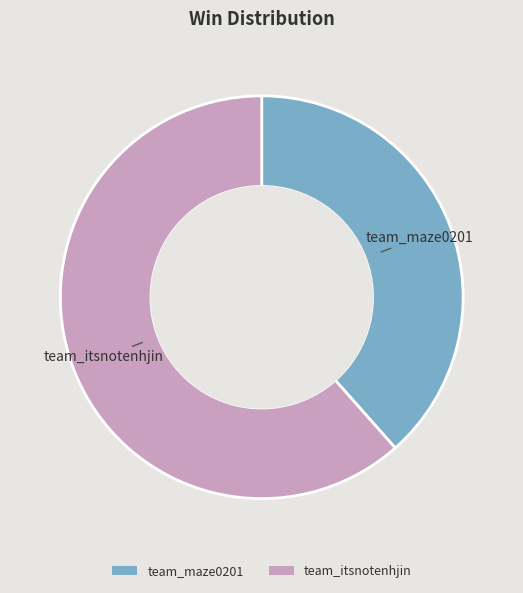

Do team_maze0201 and team_itsnotenhjin together represent more than half of the pie?

Yes